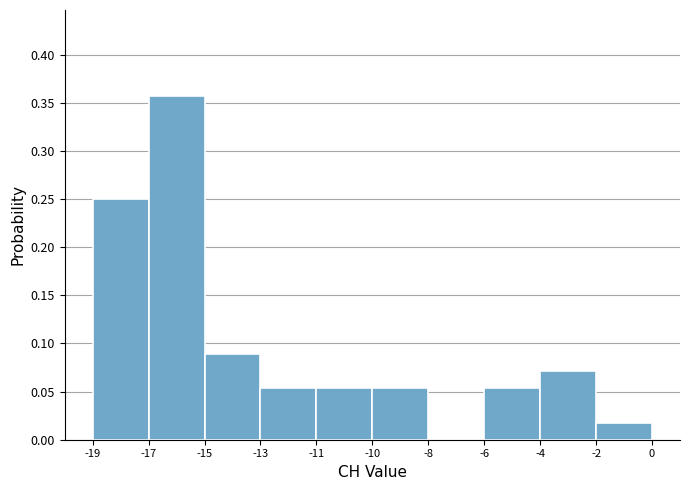

What is the sum of all values?

1.0